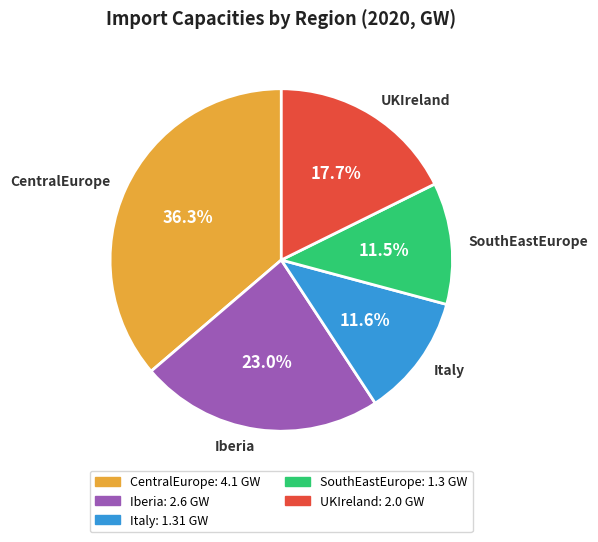

Between SouthEastEurope and Iberia, which is larger?

Iberia